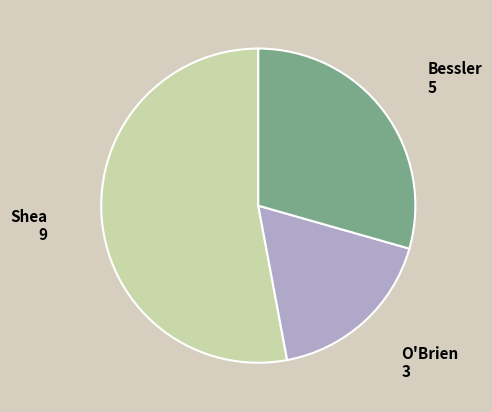

What is the ratio of the value at Bessler 5 to the value at O'Brien 3?

1.7